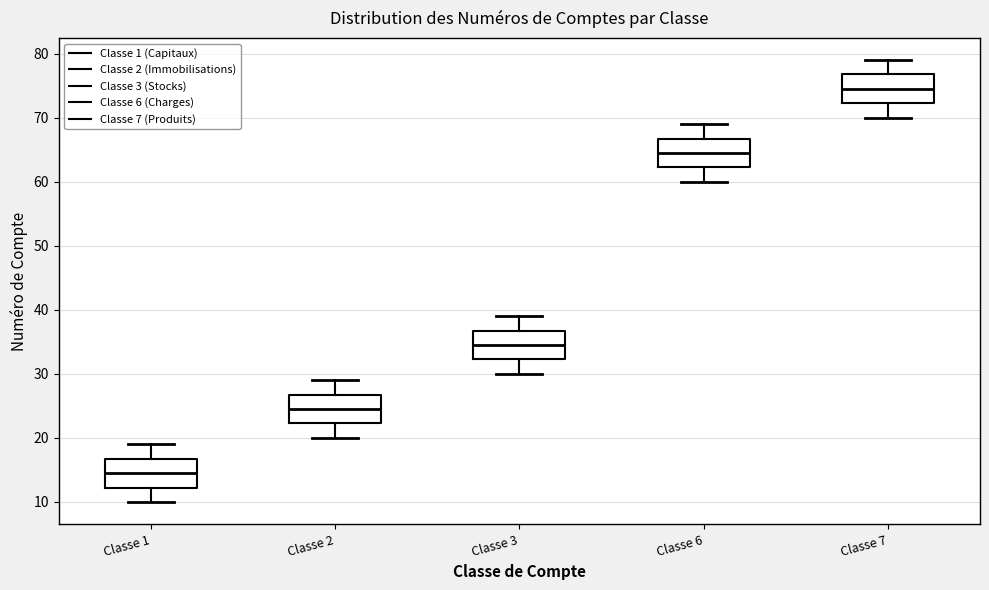

Reading left to right, transcribe this box plot: for each box, give where its median line is, the range the box spans, and where its two whiskers end, as read against the y-axis. The values are not printed on the chart, so give them approximately, as read against the axis.

Classe 1: median 15, box 12 to 17, whiskers 10 to 19
Classe 2: median 25, box 22 to 27, whiskers 20 to 29
Classe 3: median 35, box 32 to 37, whiskers 30 to 39
Classe 6: median 65, box 62 to 67, whiskers 60 to 69
Classe 7: median 75, box 72 to 77, whiskers 70 to 79